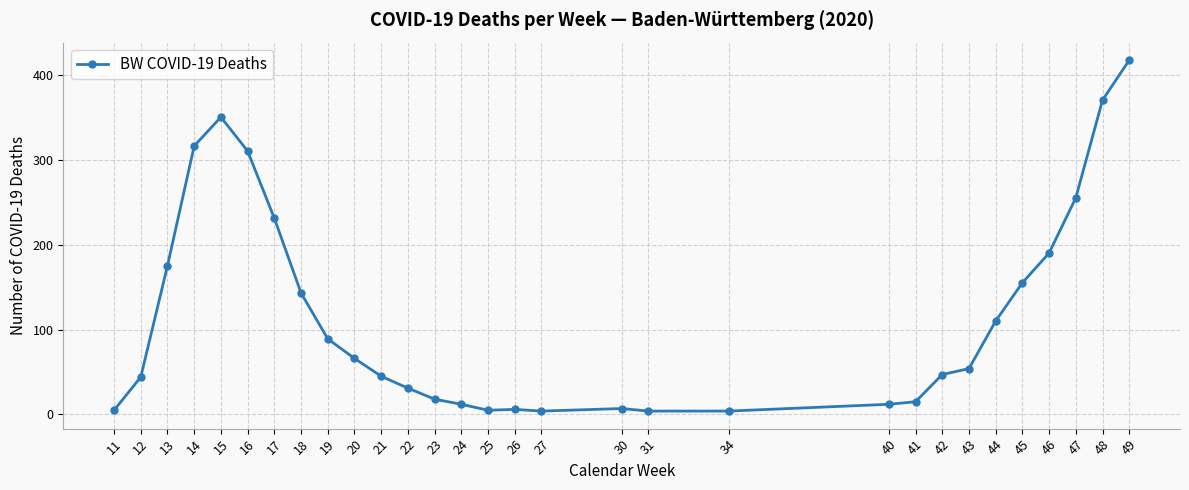

What is the greatest value displayed?

417